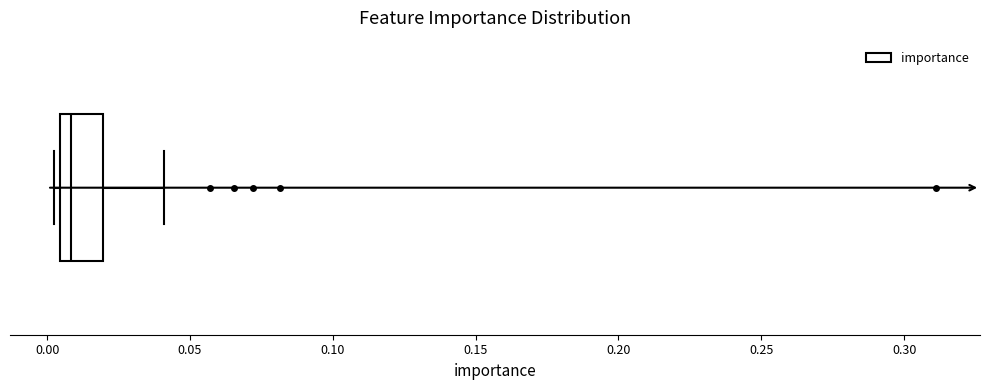

Read this box plot against the x-axis: the position of the median line, the range covered by the box, and the ends of both whiskers. The values are not printed on the chart, so give them approximately, as read against the axis.

median 0.010, box 0.005 to 0.020, whiskers 0.000 to 0.040